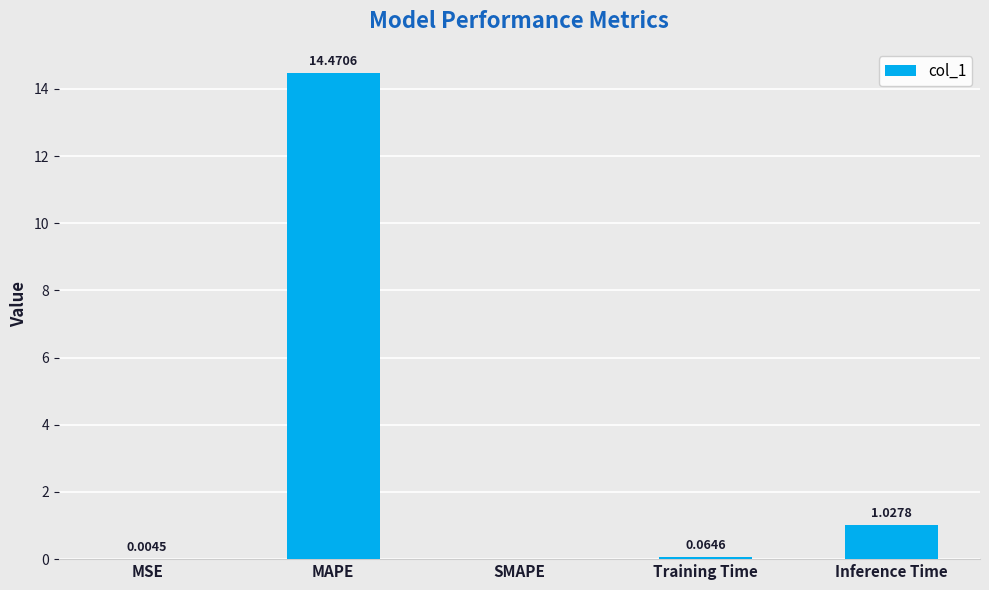

Between Training Time and MSE, which is larger?

Training Time